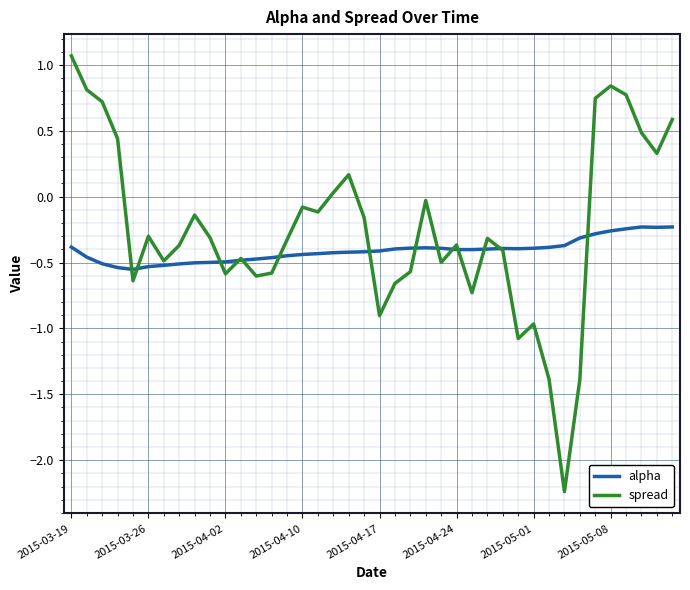

What is the maximum value shown in the chart?

1.1